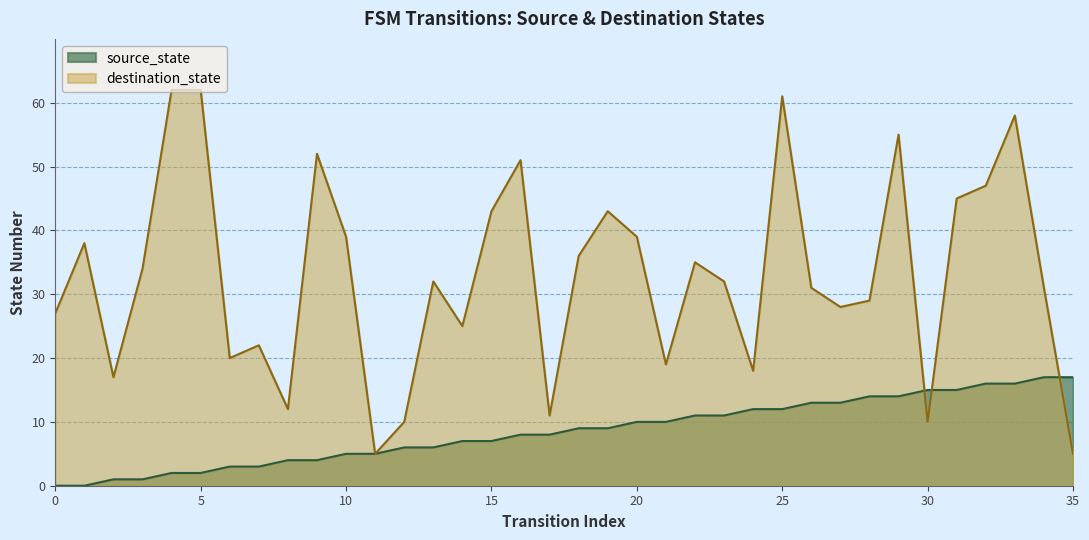

True or false: source_state has a value of 5 at 10.

True